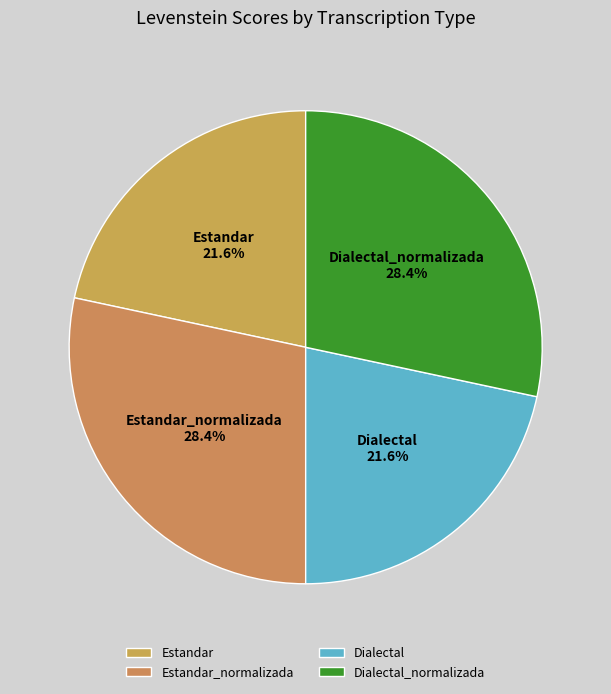

To the nearest percent, what is the average slice percentage?

25%